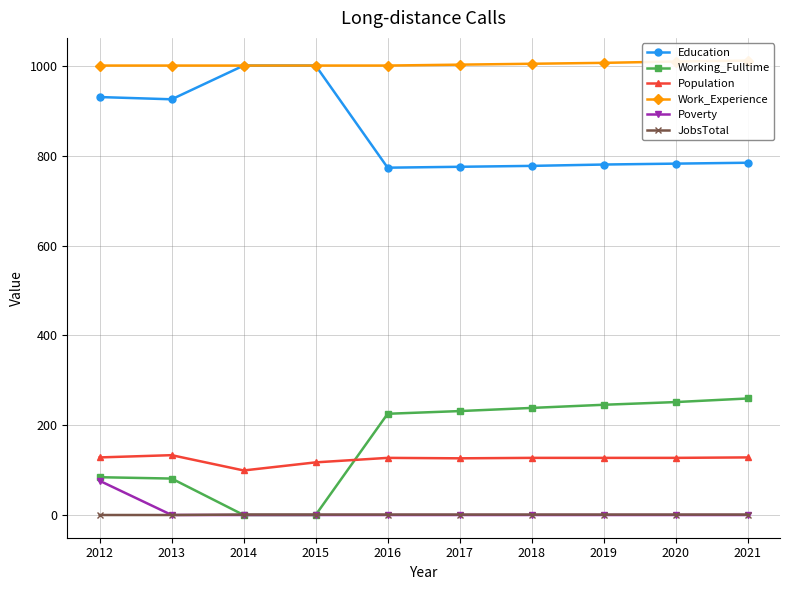

What is the difference between the maximum and second lowest values in the Poverty series?

76